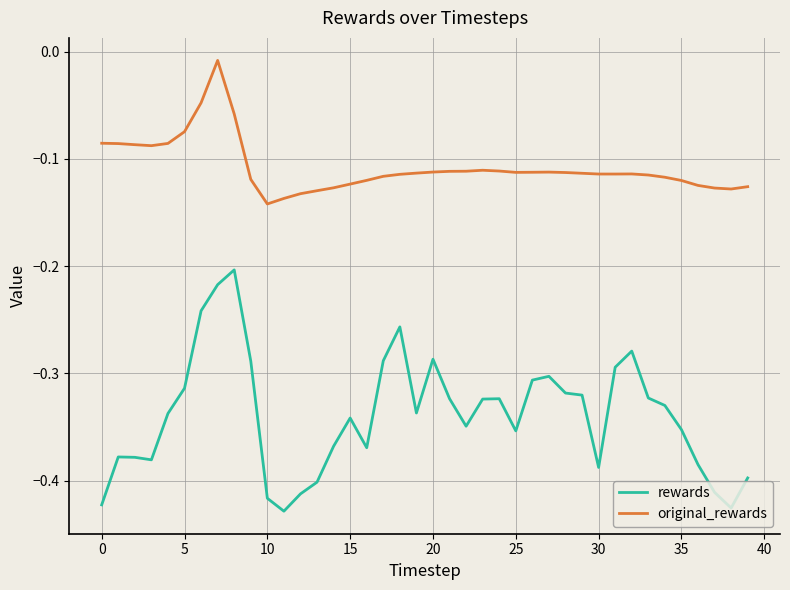

Rank the series by their maximum value, from highest to lowest.

original_rewards, rewards